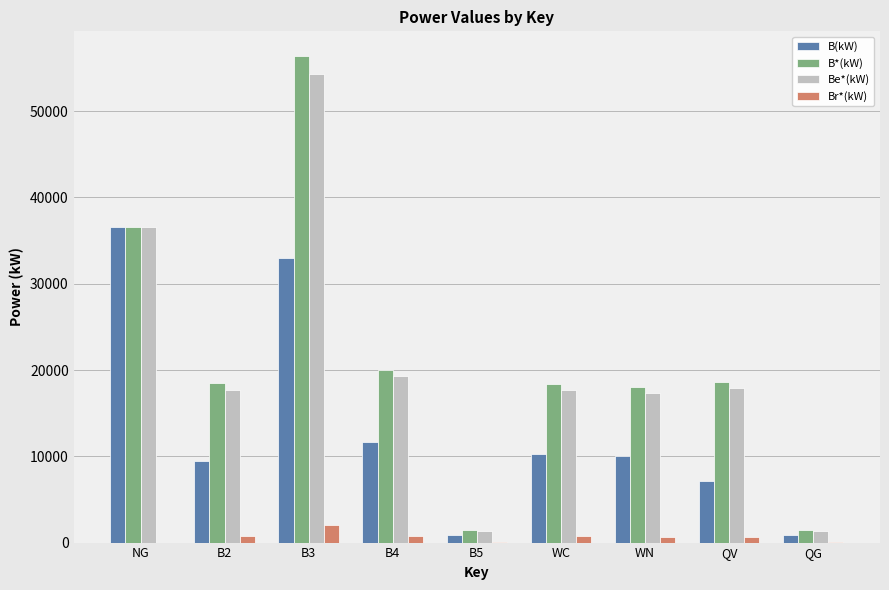

Is the value of Br*(kW) at B4 greater than the value of Be*(kW) at B3?

No